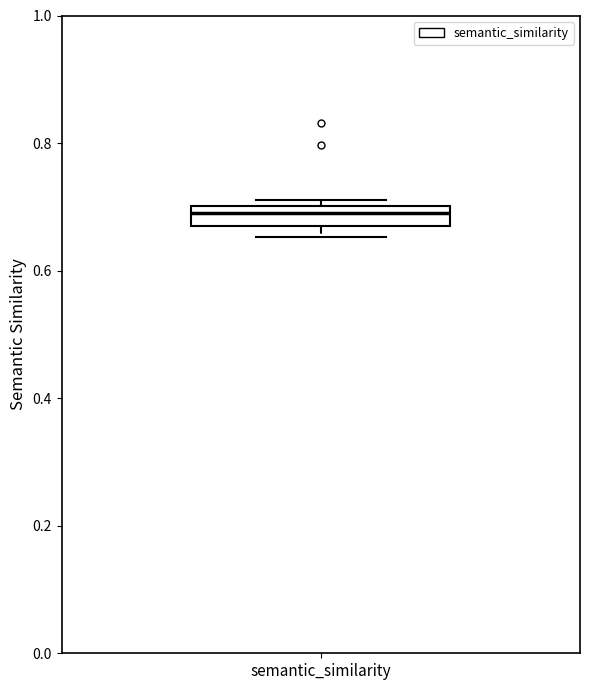

Transcribe this box plot: give where the median line is, the range the box spans, and where the two whiskers end, as read against the y-axis. The values are not printed on the chart, so give them approximately, as read against the axis.

median 0.70 (inside the box), box 0.68 to 0.70, whiskers 0.66 to 0.72